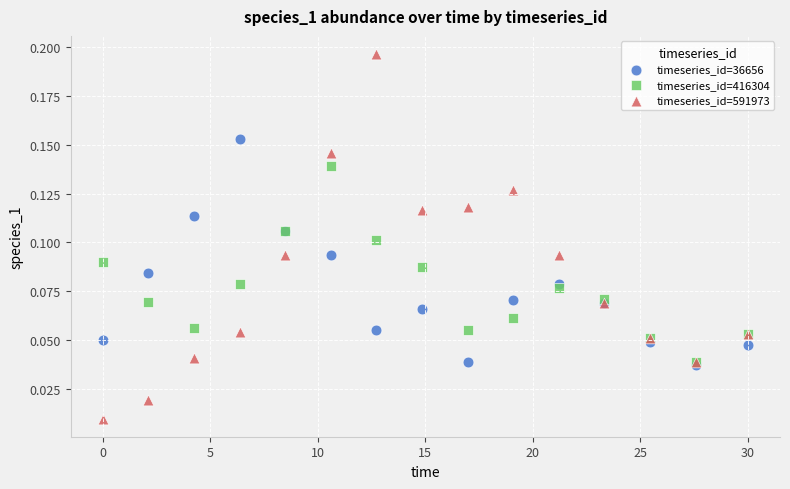

Which series has the largest Y range (max minus min)?

timeseries_id=591973